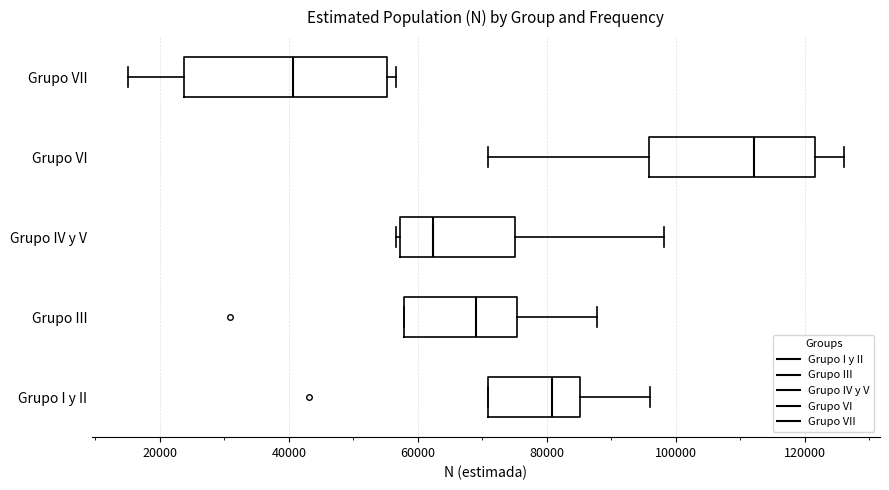

Which box's median line is the furthest to the left?

Grupo VII